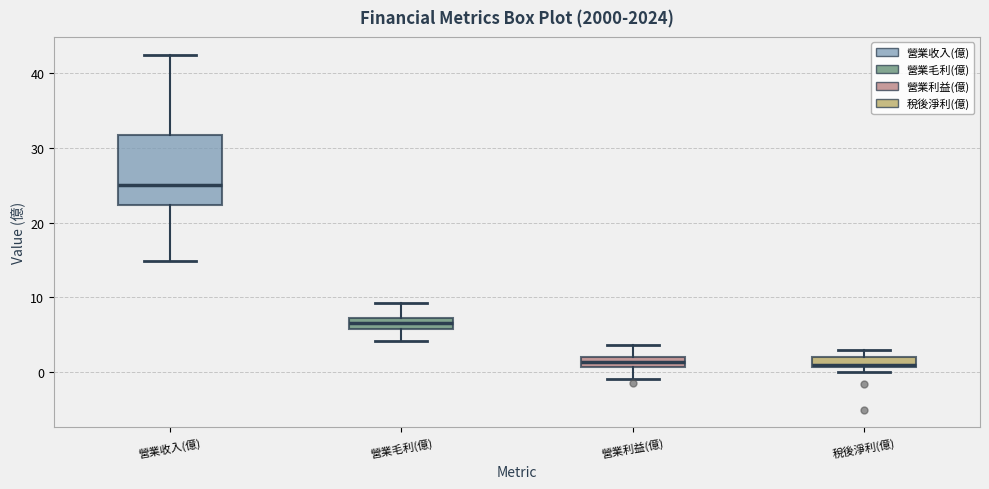

Where does the lower whisker of the box for 營業利益(億) end on the y-axis? The values are not printed on the chart, so give them approximately, as read against the axis.

-1